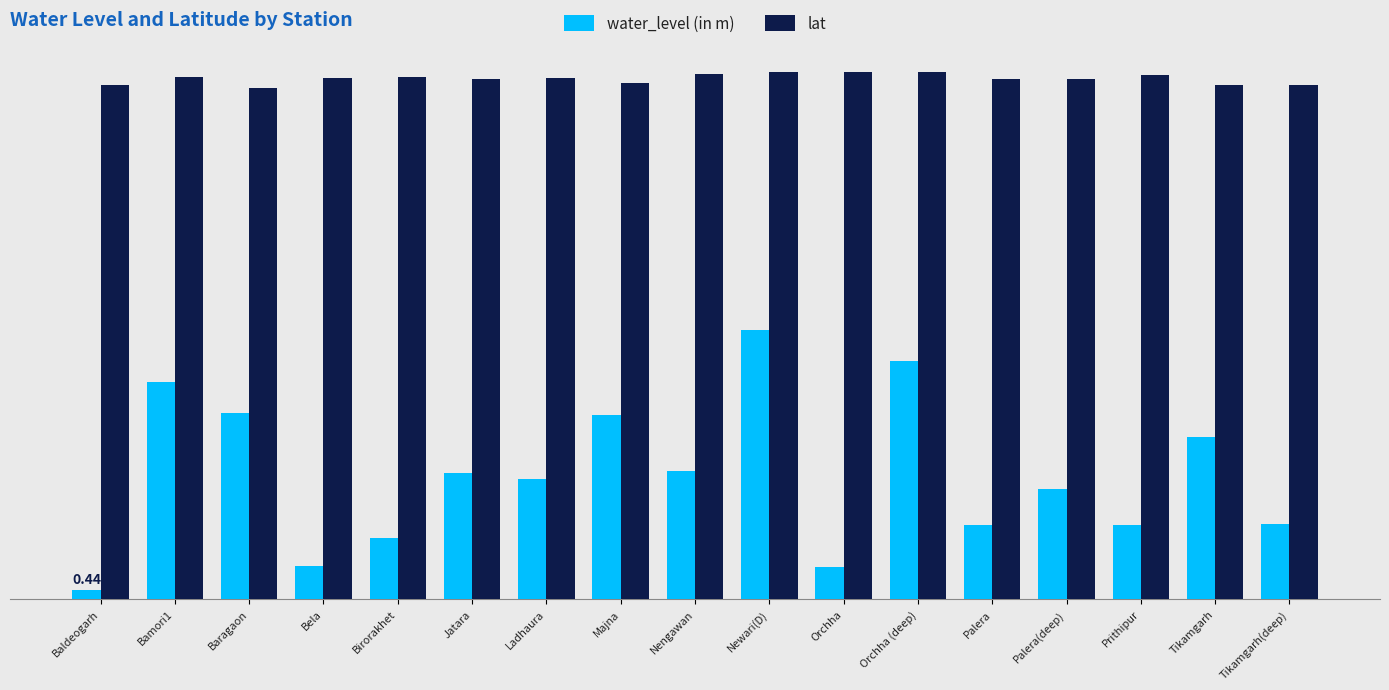

The water_level (in m) series shows 11.0 at Nengawan. True or false?

False